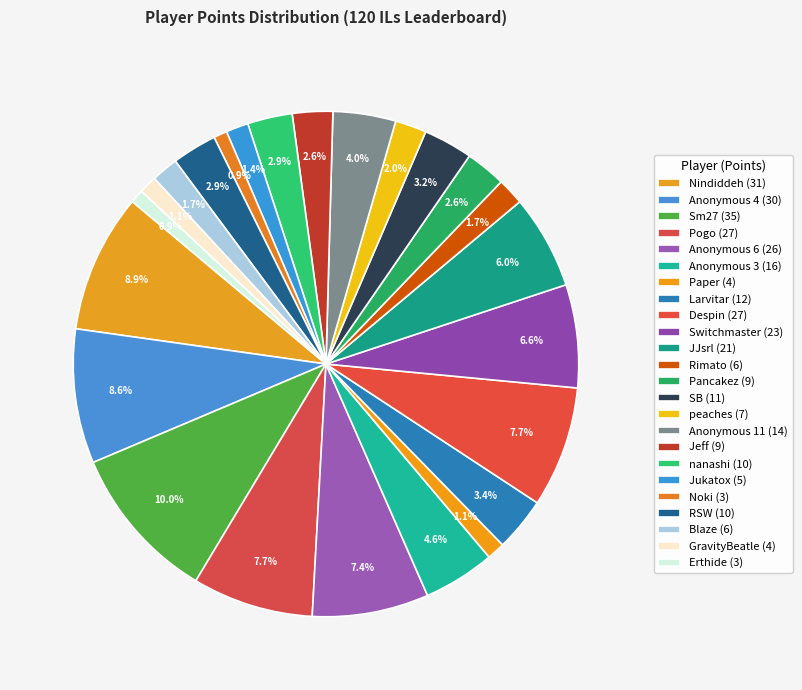

True or false: Jukatox accounts for 11% of the total.

False